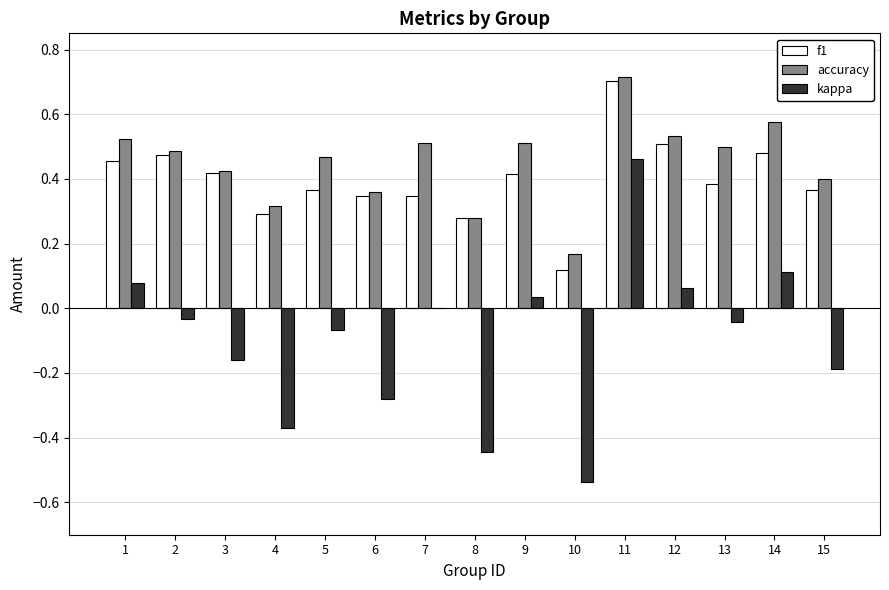

Which series changed the most between 3 and 12?

kappa